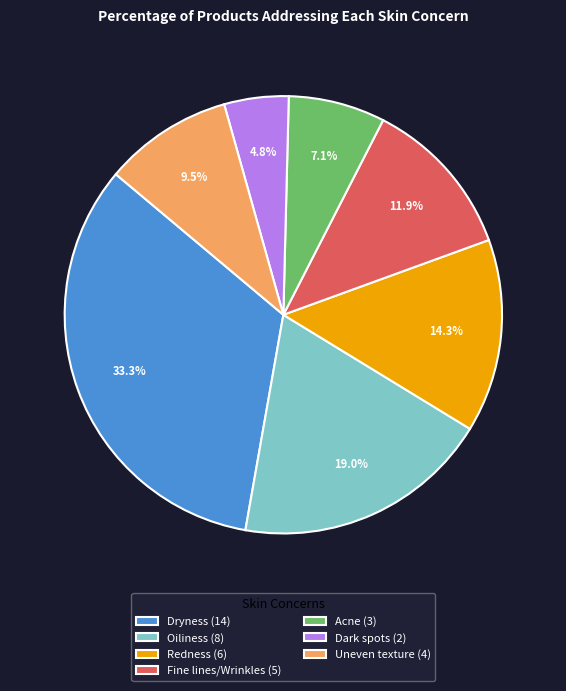

Is the sum of Fine lines/Wrinkles and Oiliness greater than half?

No